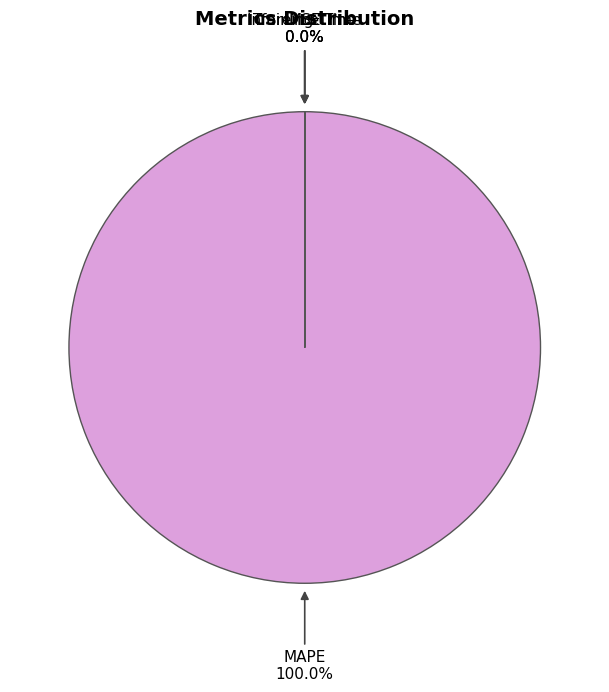

Does any single category account for the majority?

Yes